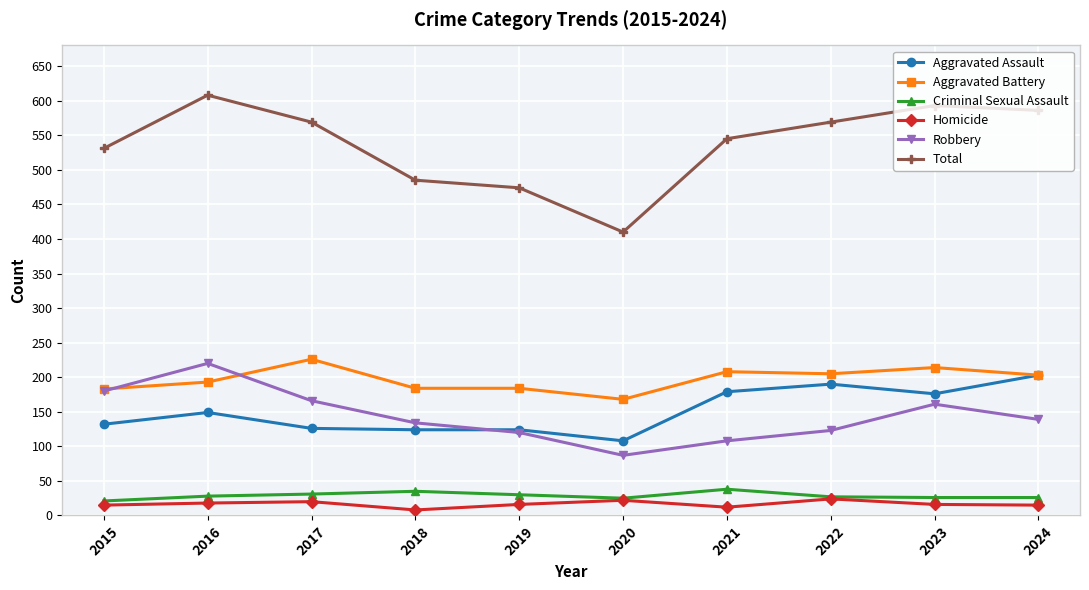

Is the value of Criminal Sexual Assault at 2021 greater than the value of Robbery at 2020?

No